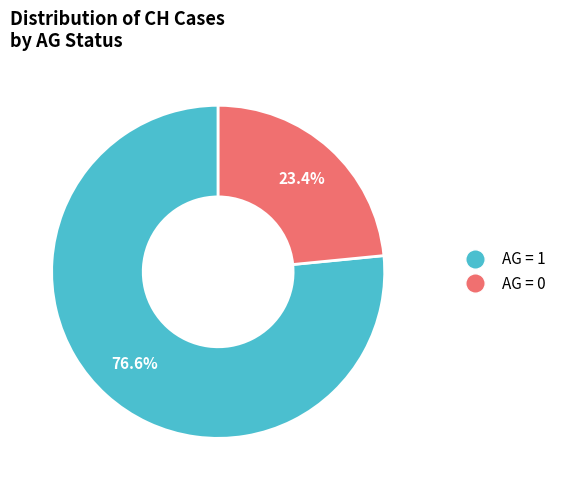

How many slices are in this pie chart?

2